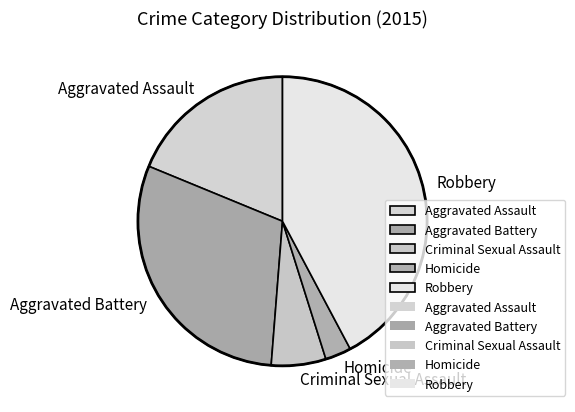

The Homicide slice represents 3% of the pie. True or false?

True